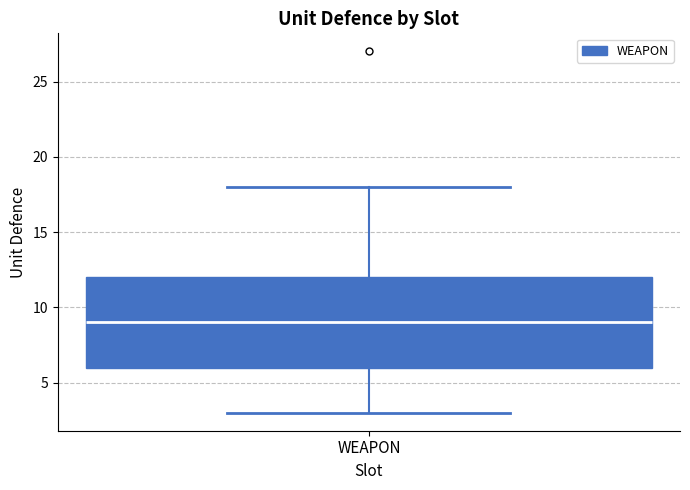

Read this box plot against the y-axis: the position of the median line, the range covered by the box, and the ends of both whiskers. The values are not printed on the chart, so give them approximately, as read against the axis.

median 9, box 6 to 12, whiskers 3 to 18